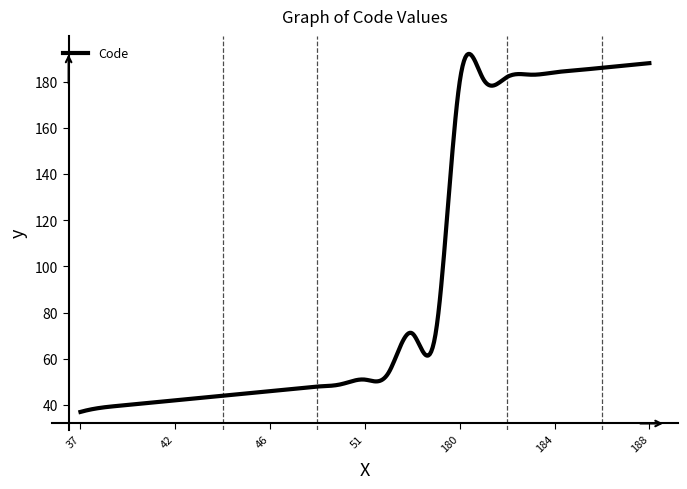

What is the greatest value displayed?

192.0